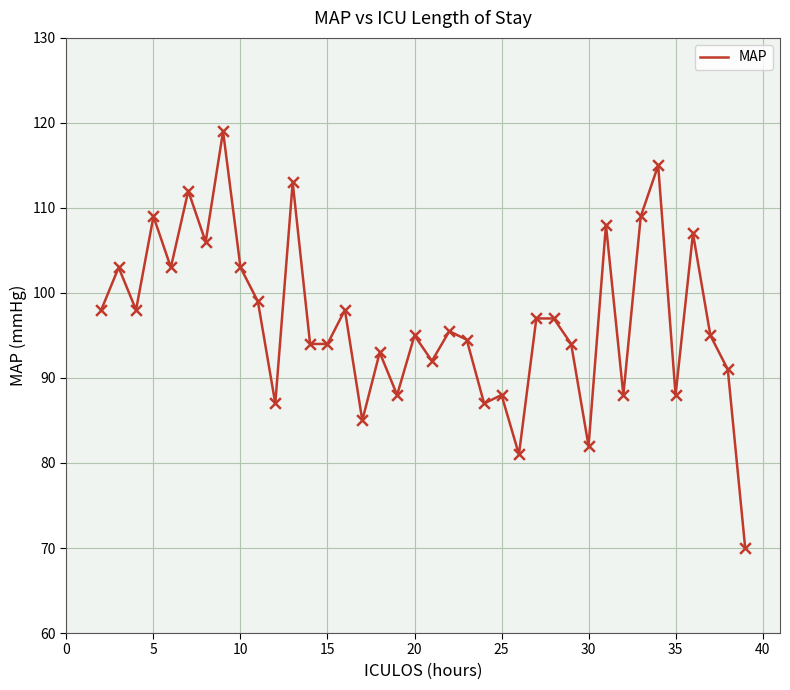

What is the minimum value shown in the chart?

70.0